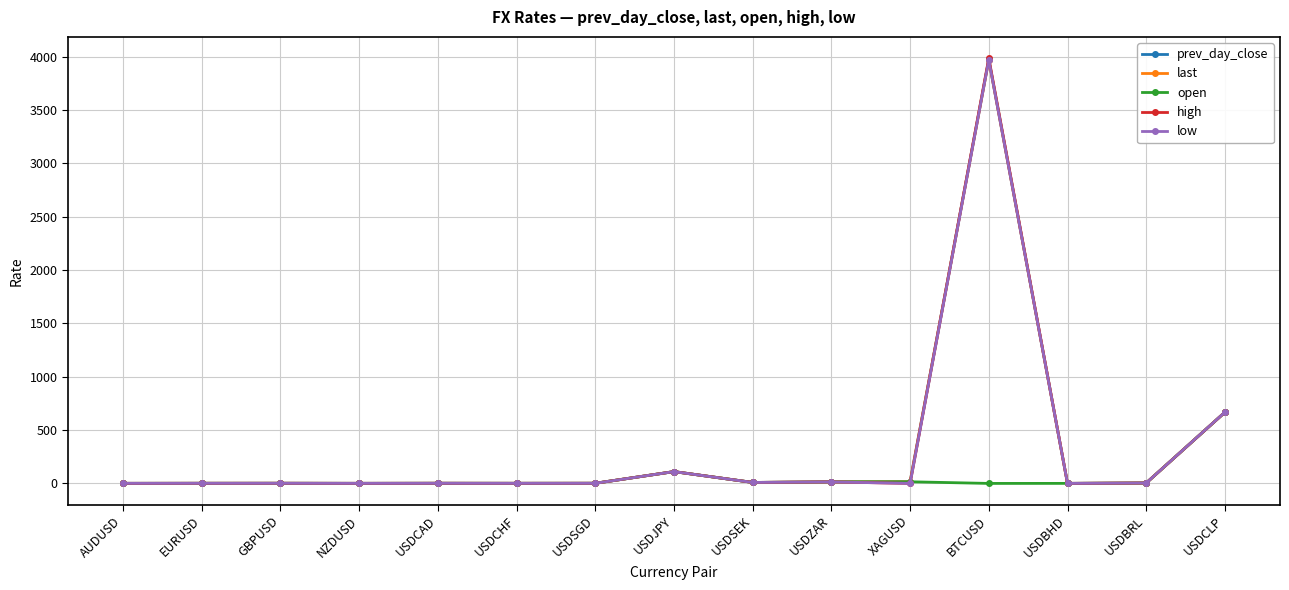

True or false: open has more than 1 interior local peaks.

True